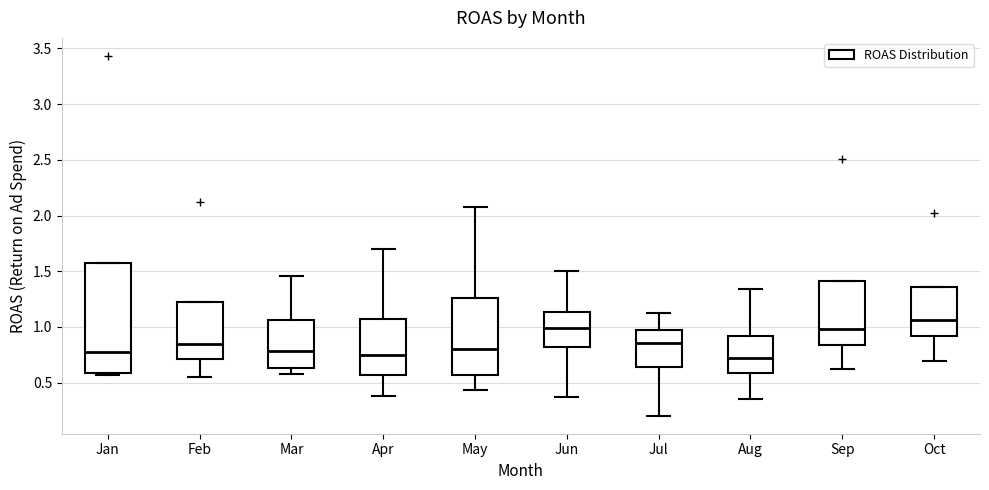

Comparing the boxes themselves (not the whiskers), which one is the tallest?

Jan